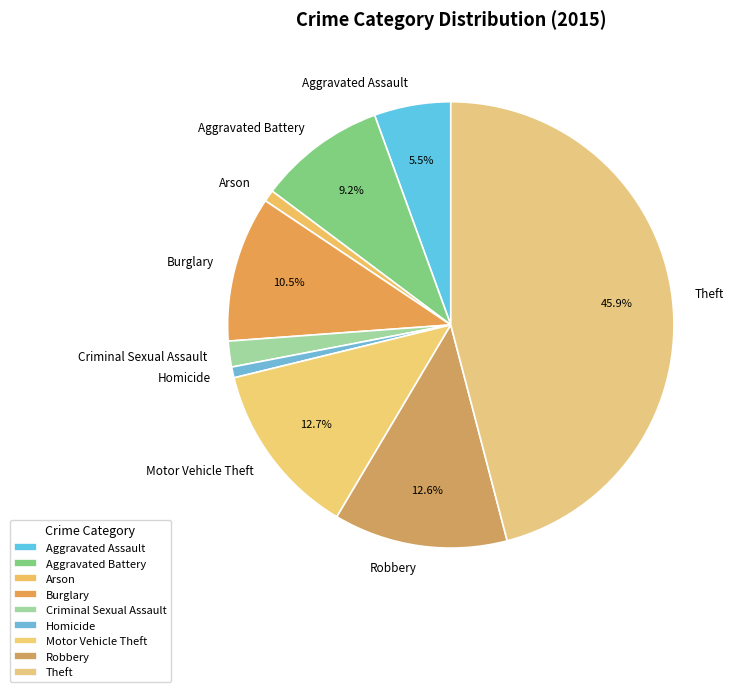

What is the total percentage of Burglary and Theft?

56.5%